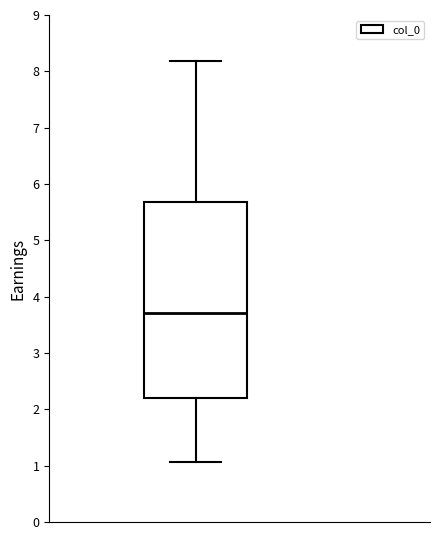

Read this box plot against the y-axis: the position of the median line, the range covered by the box, and the ends of both whiskers. The values are not printed on the chart, so give them approximately, as read against the axis.

median 3.7, box 2.2 to 5.7, whiskers 1.1 to 8.2